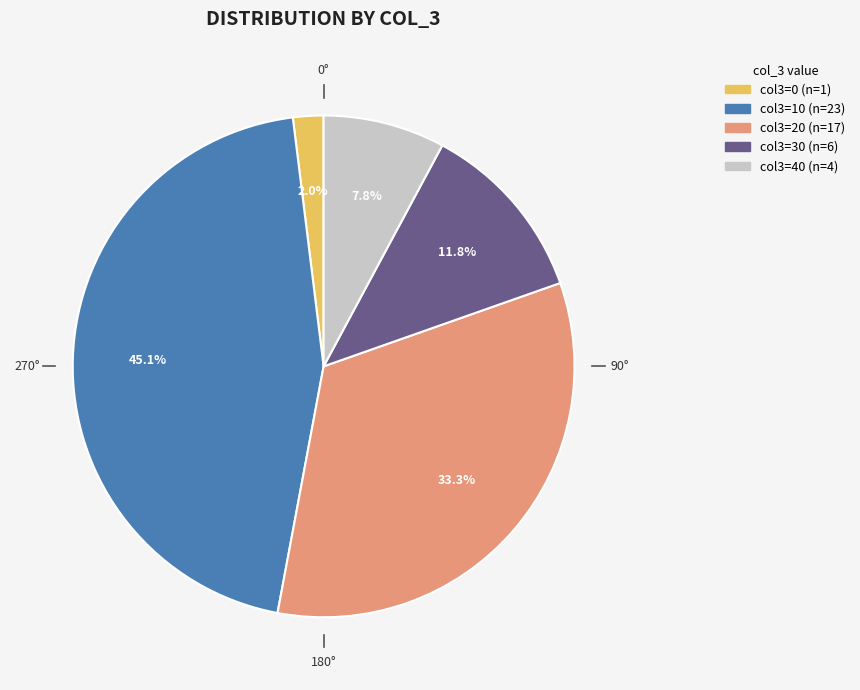

Is there any slice that represents more than half of the pie?

No